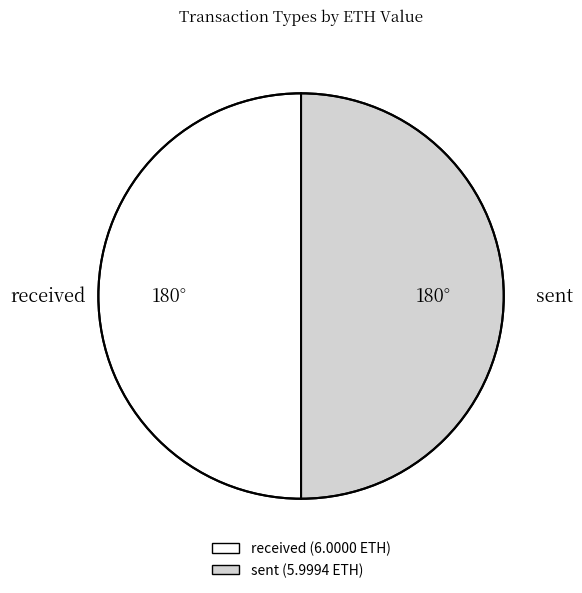

Is it true that received is 59% of the pie?

False